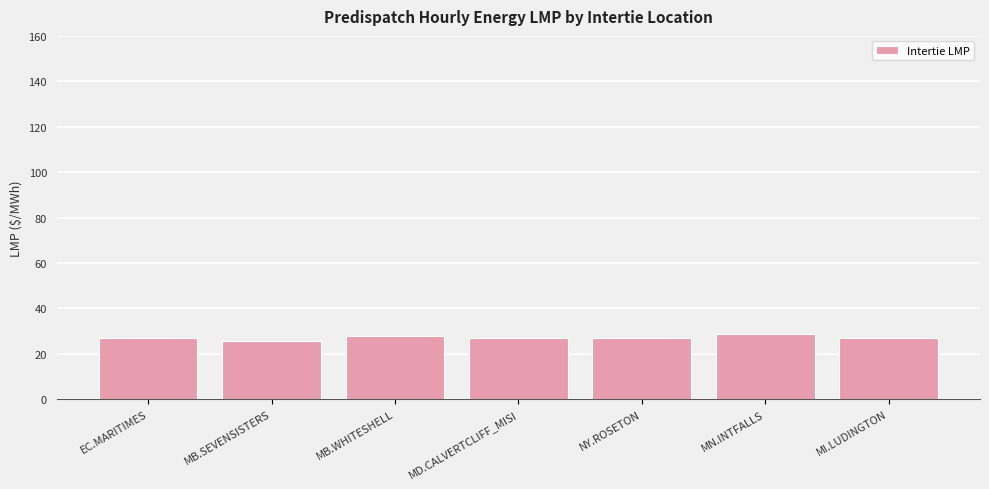

What is the value of the 2nd bar from the left?

25.8